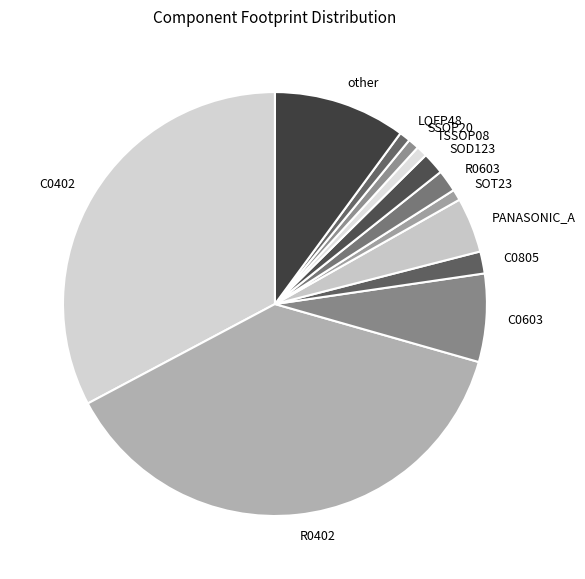

How many slices are in this pie chart?

12